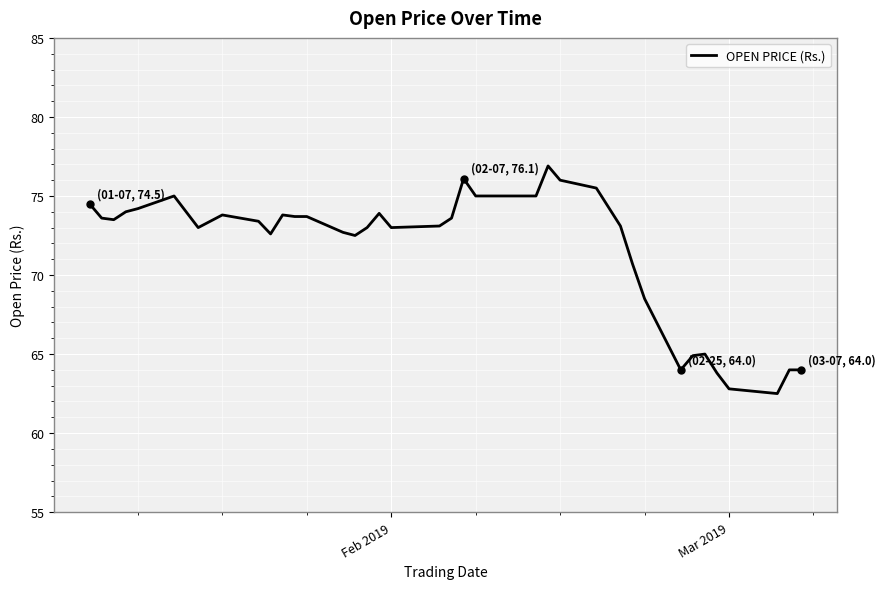

What is the minimum value shown in the chart?

62.5